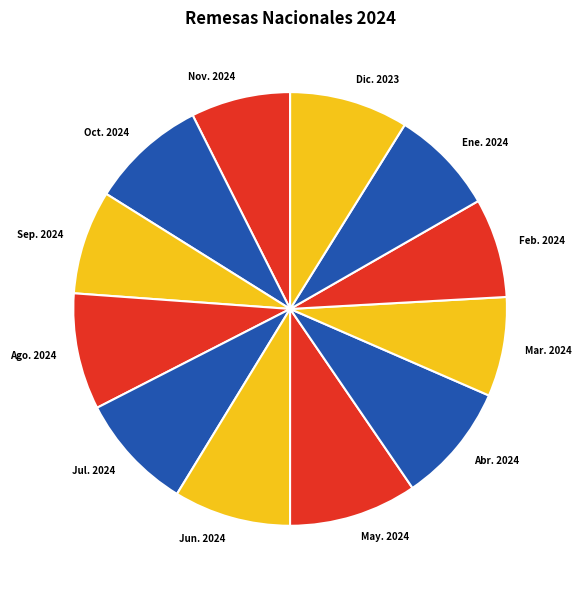

Between May. 2024 and Dic. 2023, which is larger?

May. 2024